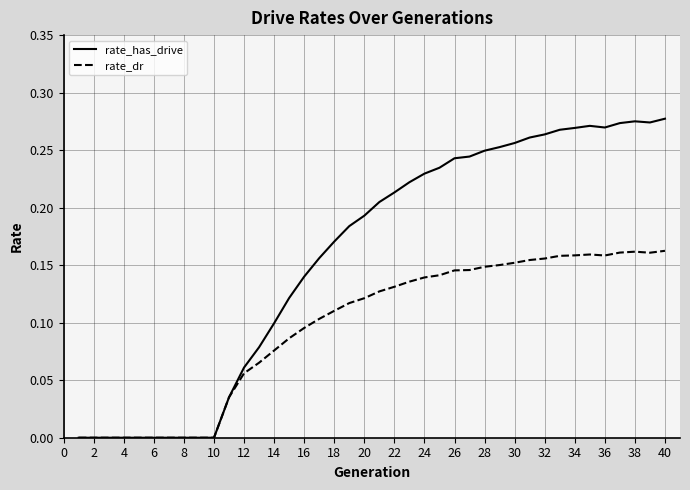

Which series has the largest range (max minus min)?

rate_has_drive